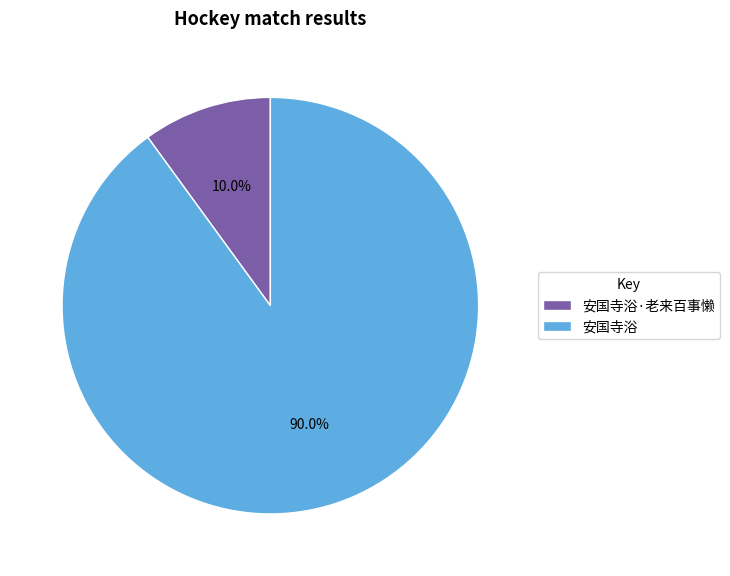

How many slices are in this pie chart?

2